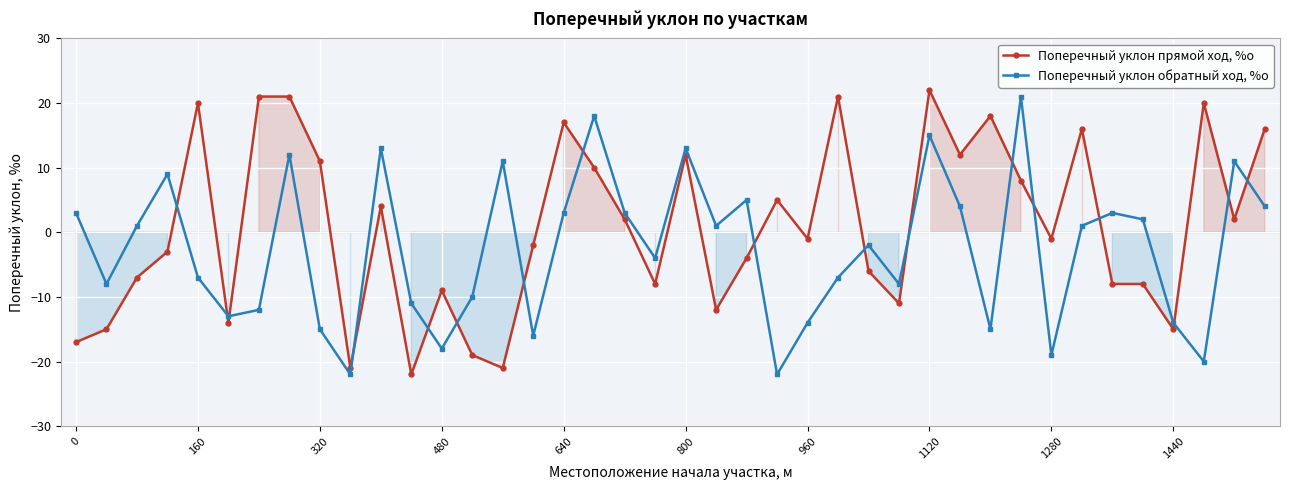

After their last crossing, which series has the higher values: Поперечный уклон прямой ход, %о or Поперечный уклон обратный ход, %о?

Поперечный уклон прямой ход, %о